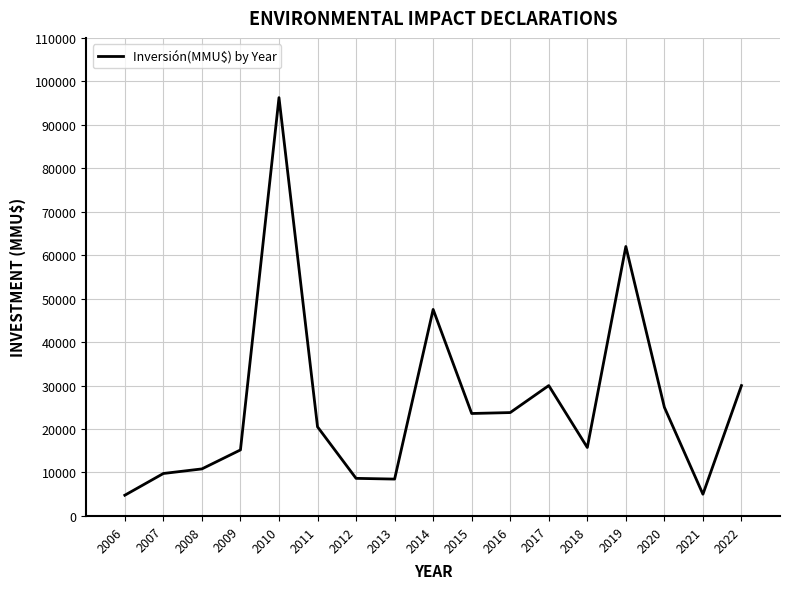

What is the minimum value shown in the chart?

4770